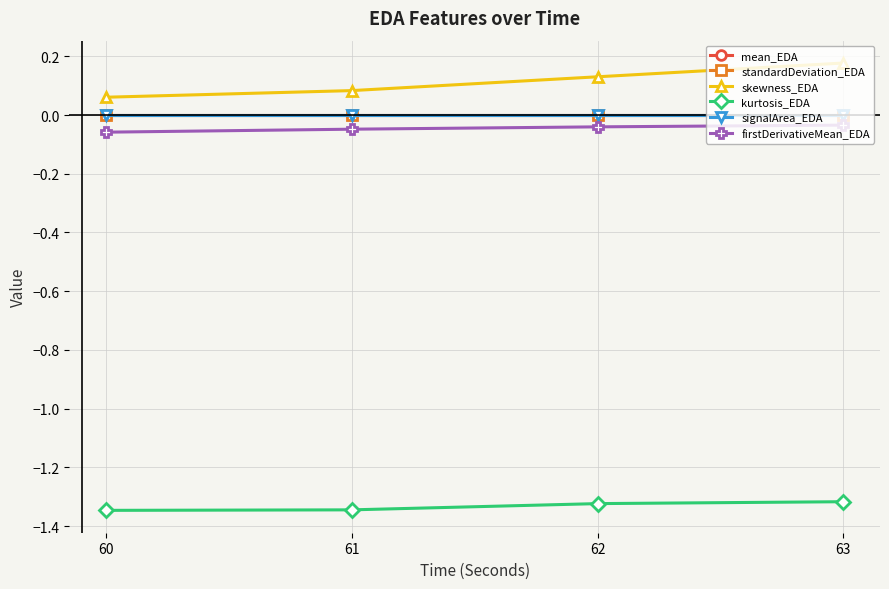

At which label is skewness_EDA closest to 0?

60